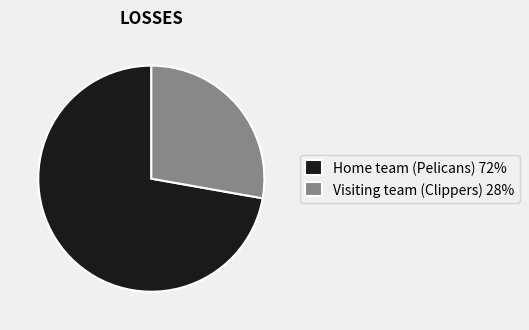

How many slices are in this pie chart?

2